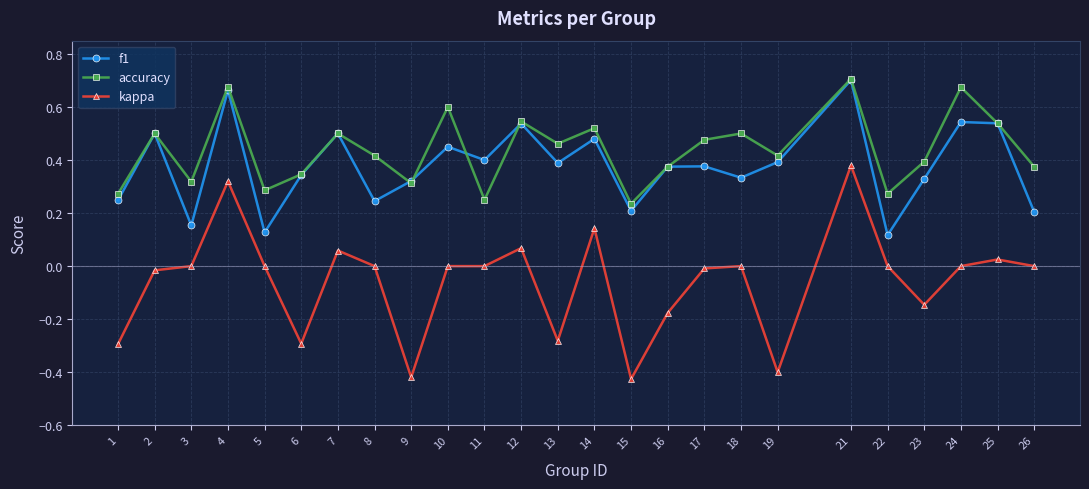

What is the sum of all kappa values?

-1.5